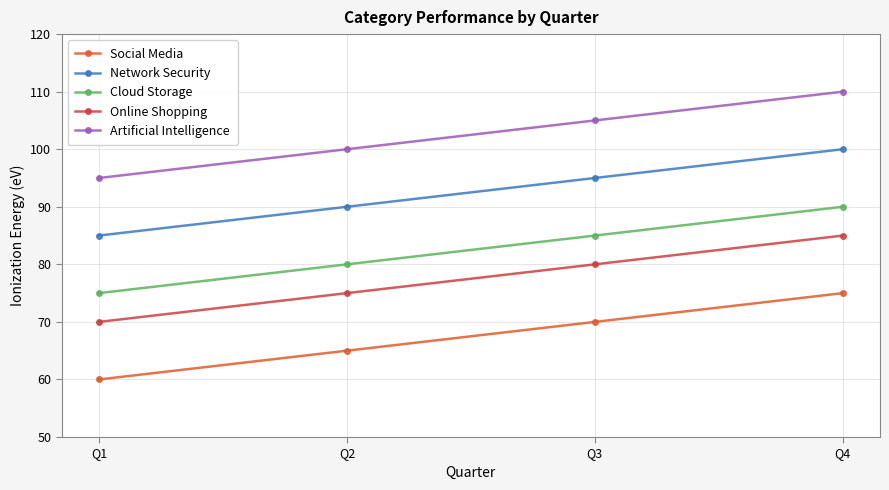

What are all the series names shown in the legend?

Social Media, Network Security, Cloud Storage, Online Shopping, Artificial Intelligence